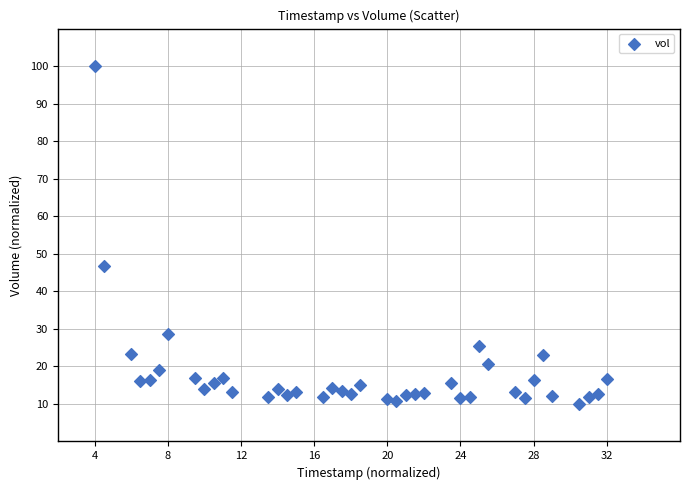

What is the range of Y values (max minus min)?

90.0